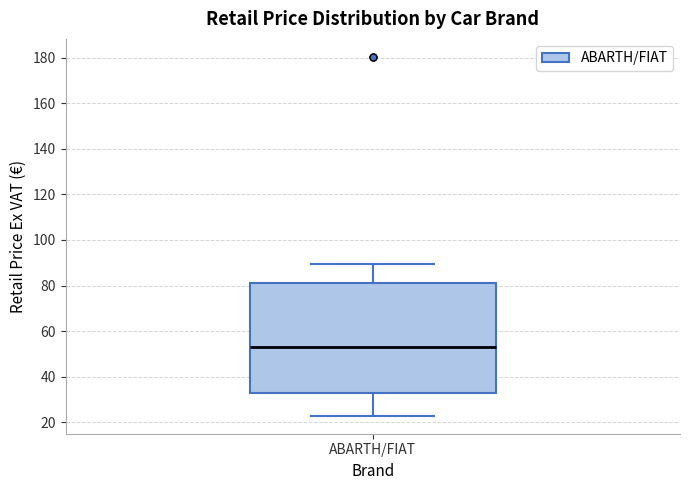

Where is the upper edge of the box for ABARTH/FIAT on the y-axis? The values are not printed on the chart, so give them approximately, as read against the axis.

82